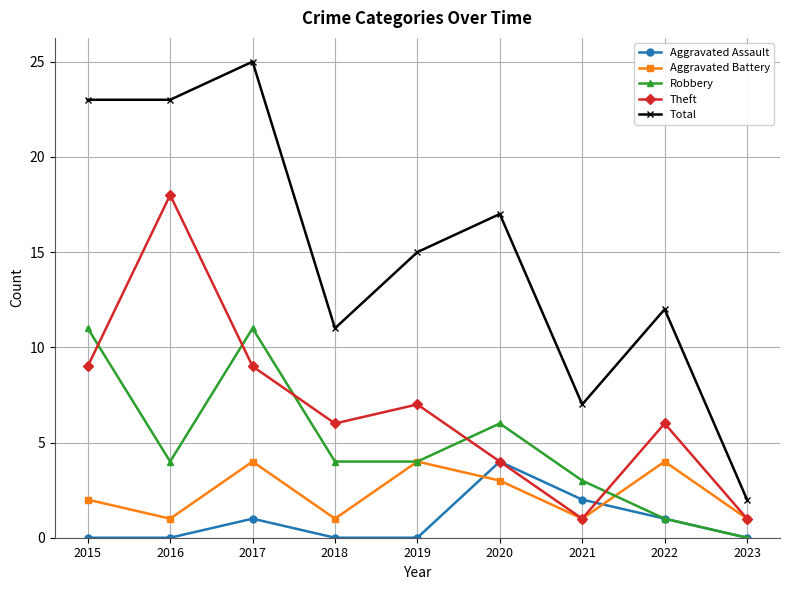

How many data points does each series have?

9